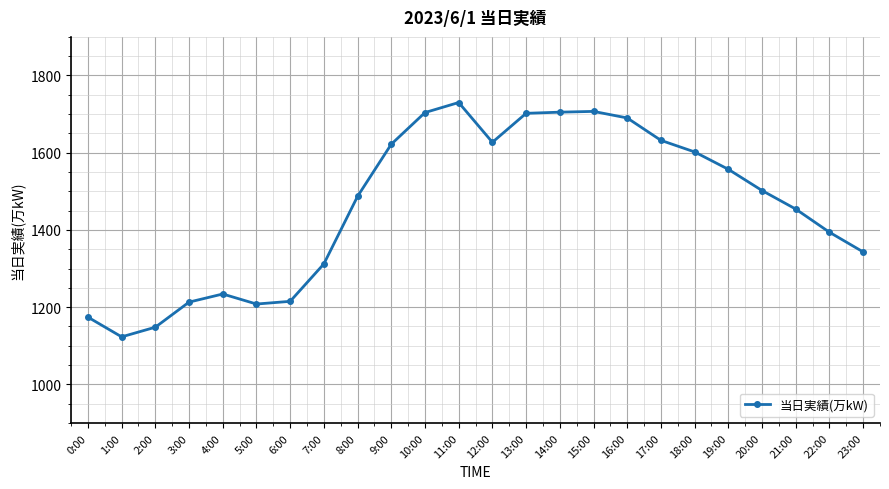

Which label corresponds to the smallest value in the chart?

1:00